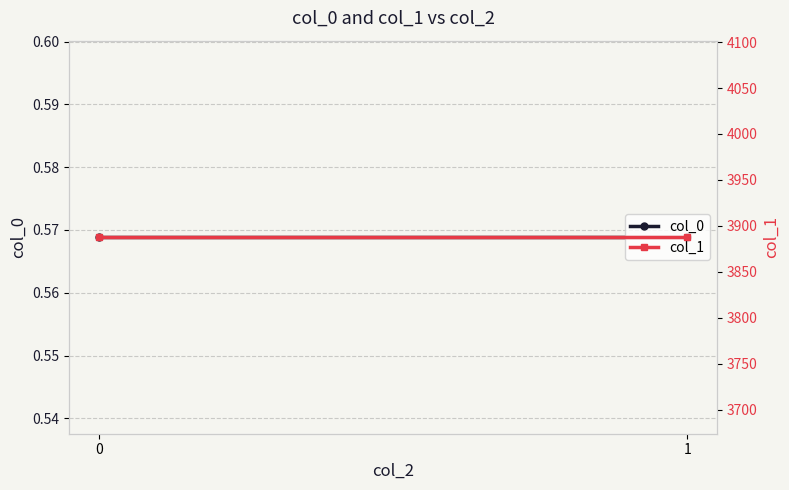

Reading right to left, list all the values displayed in this chart.

col_0: 1=0.6	0=0.6
col_1: 1=3887.7	0=3887.7